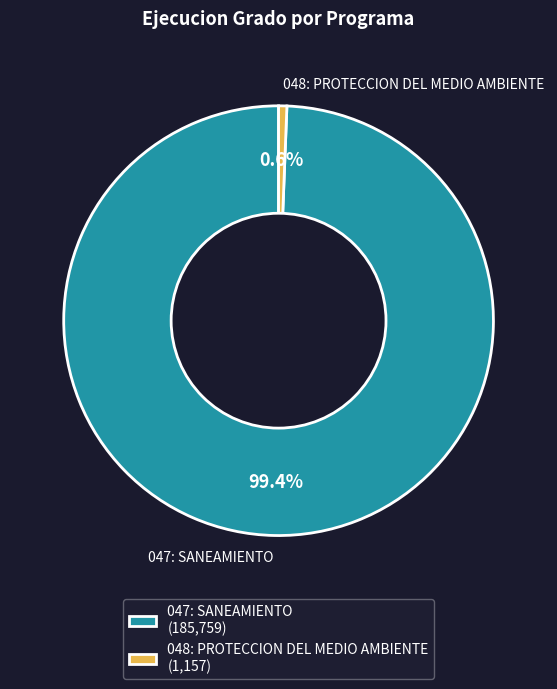

Is there any slice that represents more than half of the pie?

Yes